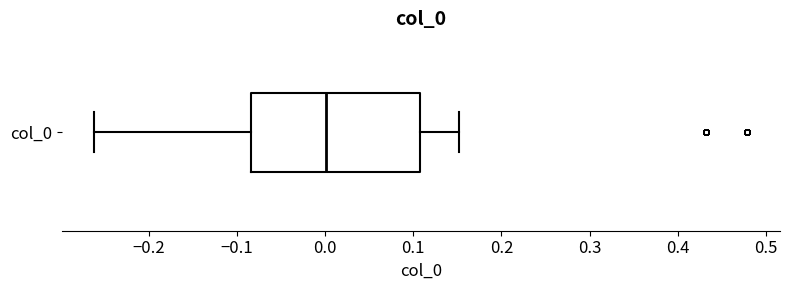

Transcribe this box plot: give where the median line is, the range the box spans, and where the two whiskers end, as read against the x-axis. The values are not printed on the chart, so give them approximately, as read against the axis.

median 0.00, box -0.08 to 0.11, whiskers -0.26 to 0.15